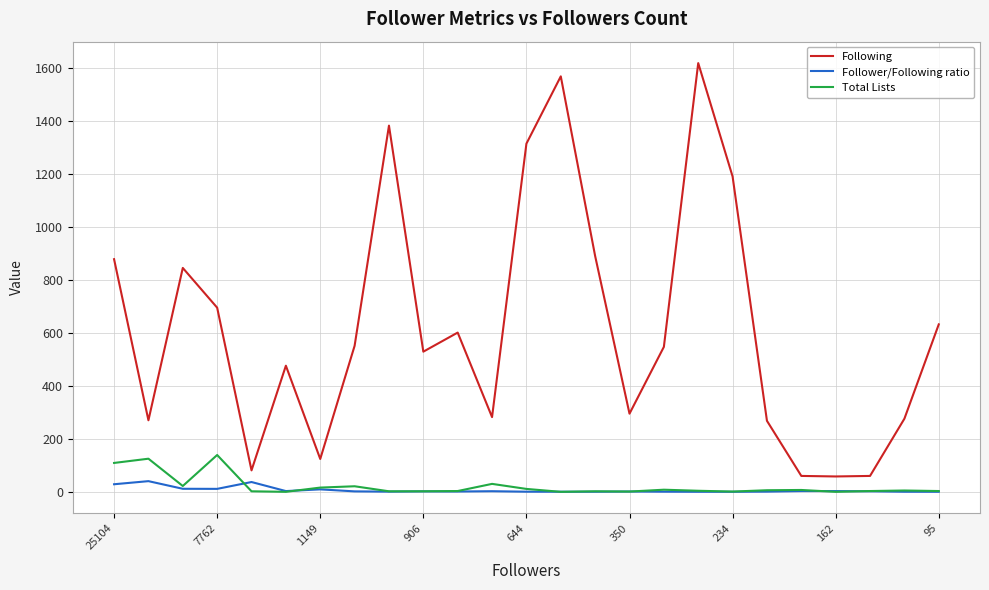

Rank the series by their maximum value, from highest to lowest.

Following, Total Lists, Follower/Following ratio